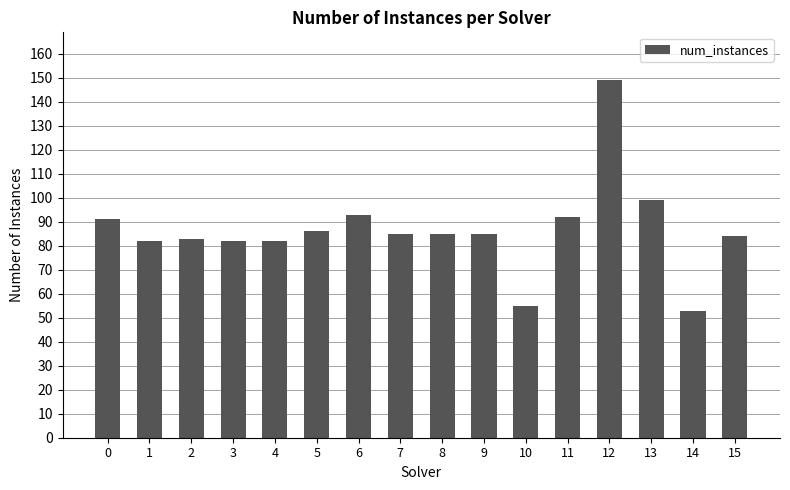

What is the difference between the values at 10 and 2?

28